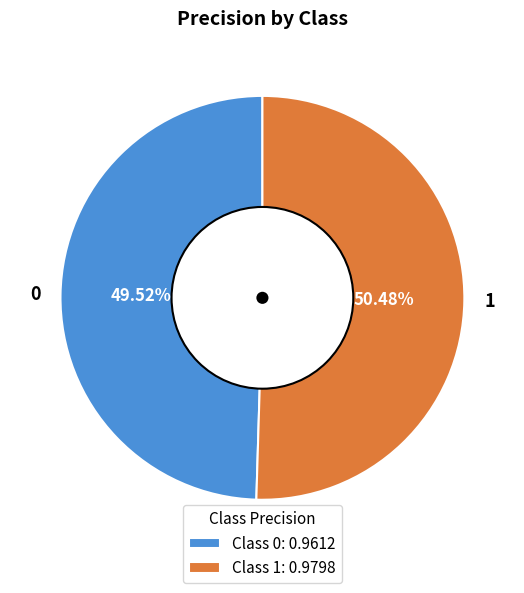

Does any single category account for the majority?

Yes